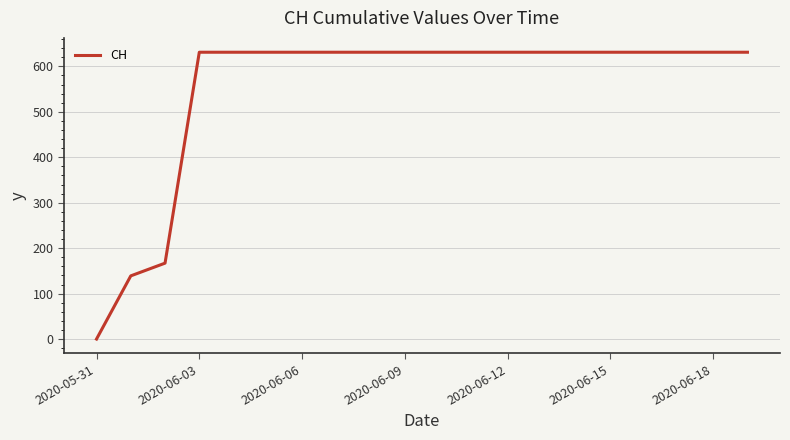

What is the difference between the maximum and minimum values?

631